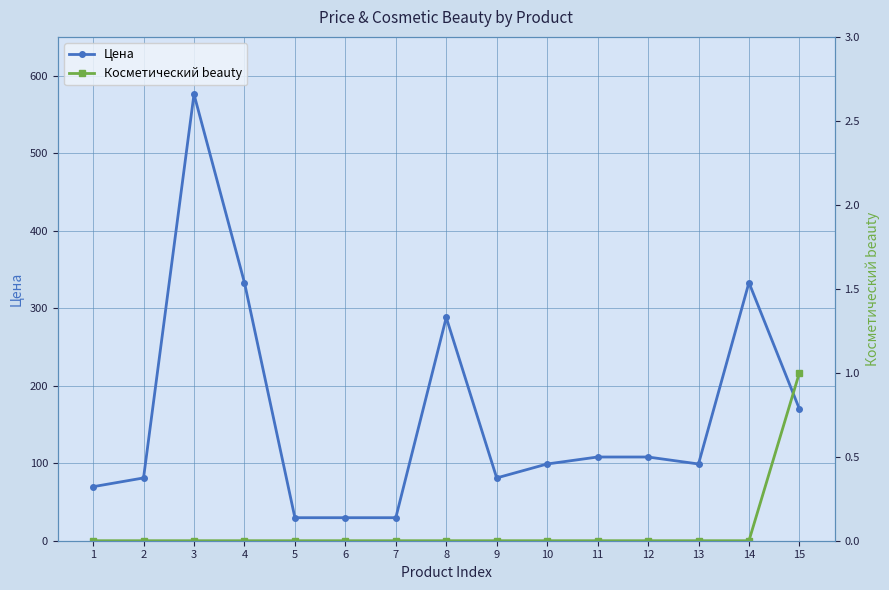

Which series has the widest spread of values?

Цена